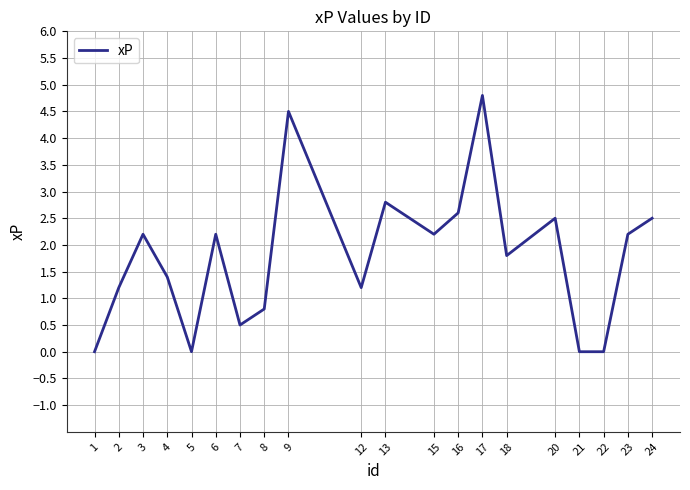

What is the sum of the values at 18 and 15?

4.0